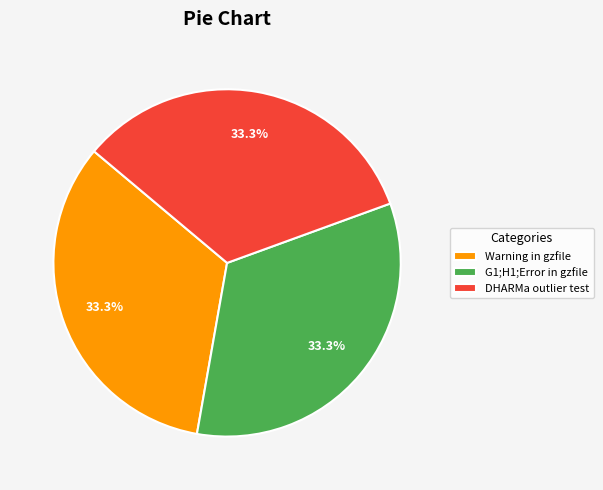

Is G1;H1;Error in gzfile the majority of the pie?

No